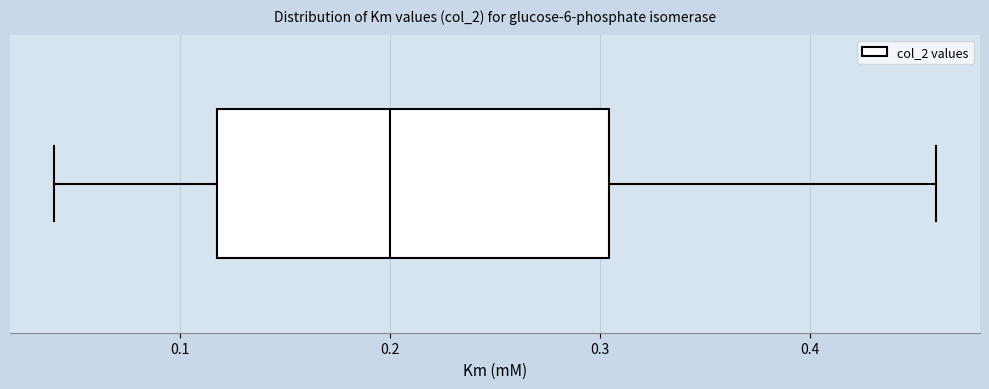

Where does the left whisker of the box end on the x-axis? The values are not printed on the chart, so give them approximately, as read against the axis.

0.04